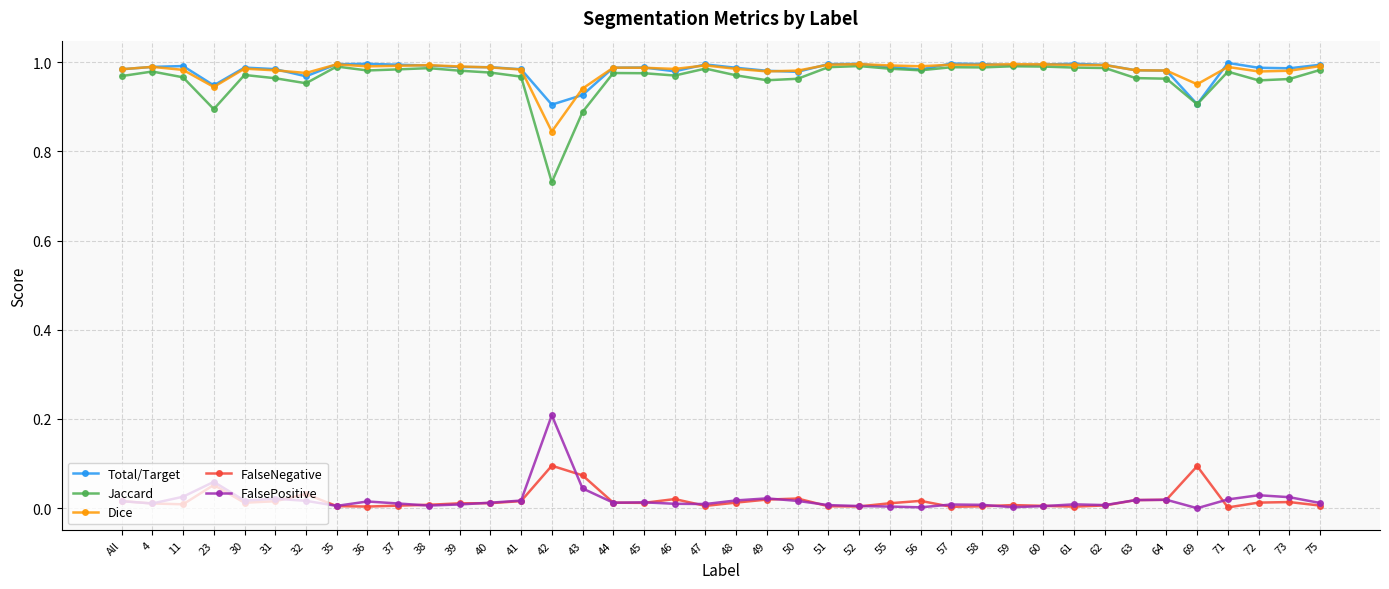

What is the label of the 1st point from the right?

75